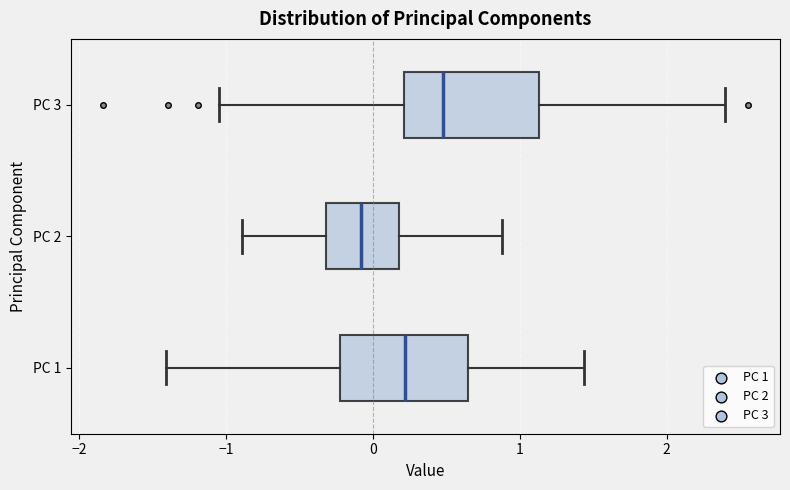

Reading bottom to top, read every box against the x-axis: the position of its median line, the range the box covers, and the ends of its whiskers. The values are not printed on the chart, so give them approximately, as read against the axis.

PC 1: median 0.2, box -0.2 to 0.6, whiskers -1.4 to 1.4
PC 2: median -0.1, box -0.3 to 0.2, whiskers -0.9 to 0.9
PC 3: median 0.5, box 0.2 to 1.1, whiskers -1.0 to 2.4